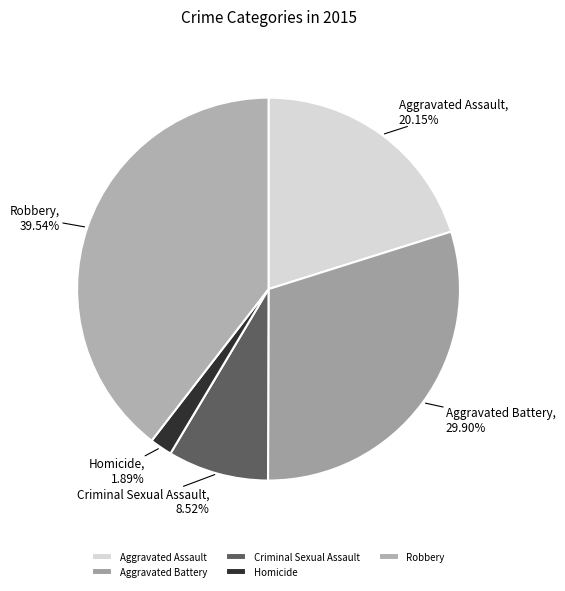

Rank the categories by value from lowest to highest.

Homicide, Criminal Sexual Assault, Aggravated Assault, Aggravated Battery, Robbery